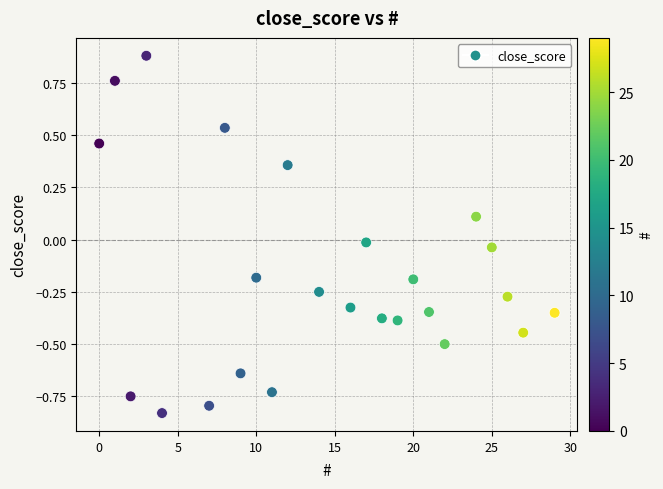

What is the range of X values (max minus min)?

29.0